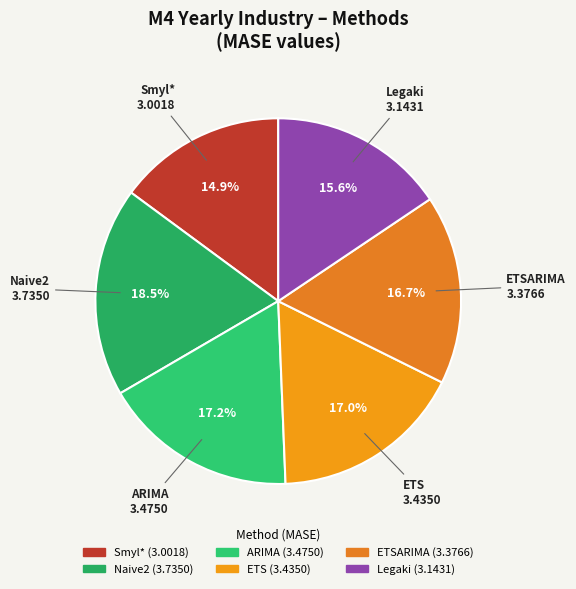

Between Smyl* and ARIMA, which is larger?

ARIMA